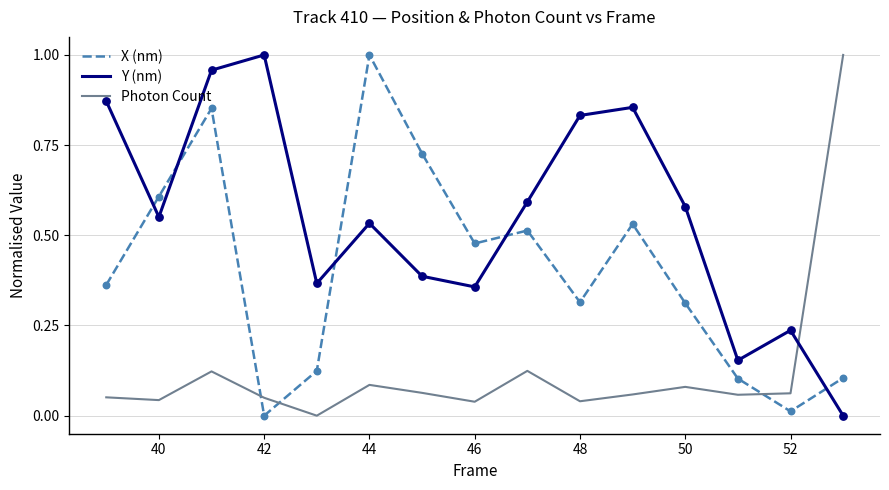

Which series has the largest total across all categories?

Y (nm)